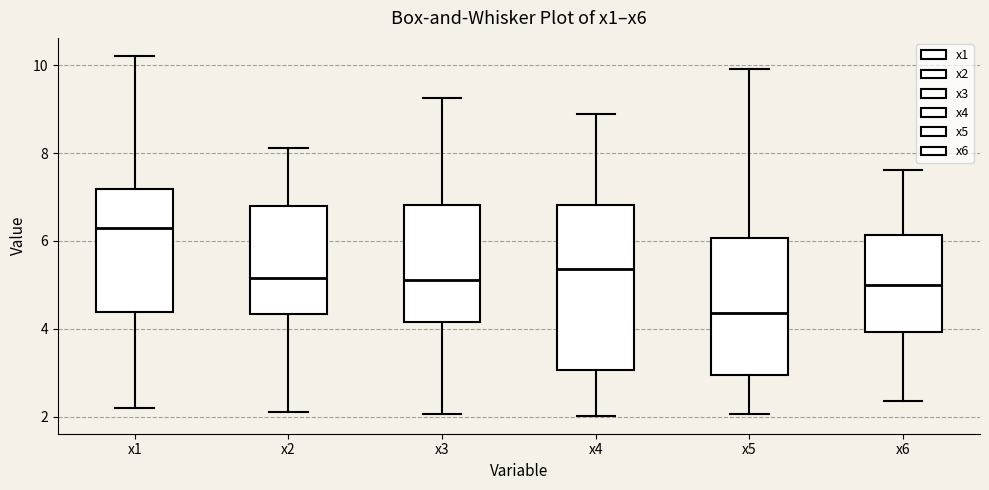

Which box's median line is the lowest?

x5